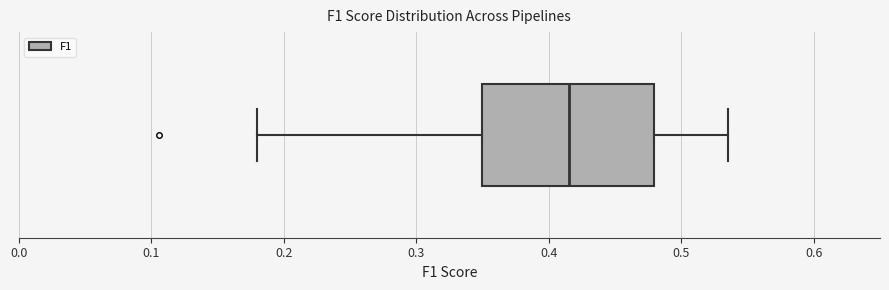

Transcribe this box plot: give where the median line is, the range the box spans, and where the two whiskers end, as read against the x-axis. The values are not printed on the chart, so give them approximately, as read against the axis.

median 0.42, box 0.35 to 0.48, whiskers 0.18 to 0.54